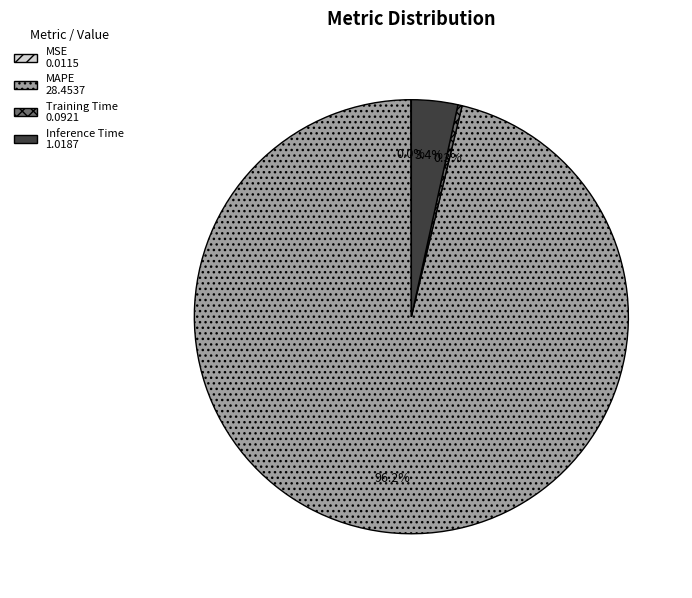

Is there any slice that represents more than half of the pie?

Yes